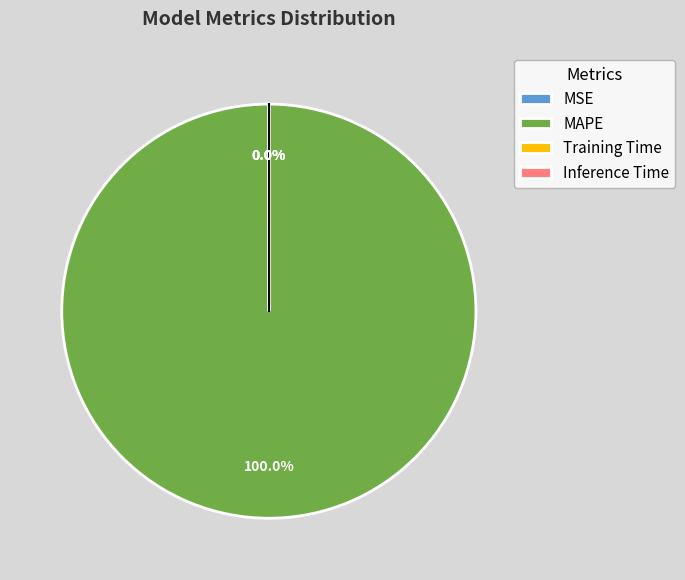

What is the largest slice in the pie chart?

MAPE